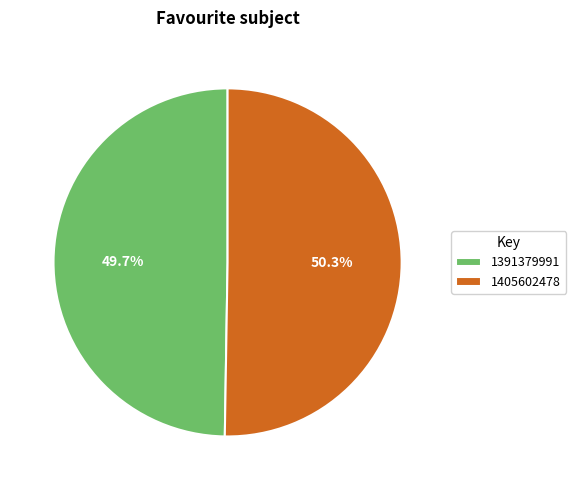

What is the ratio of the value at 1405602478 to the value at 1391379991?

1.0